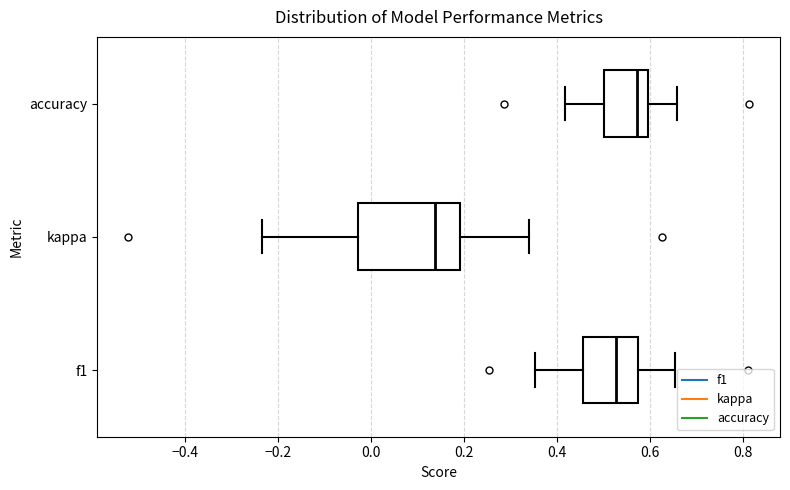

Where is the right edge of the box for kappa on the x-axis? The values are not printed on the chart, so give them approximately, as read against the axis.

0.20